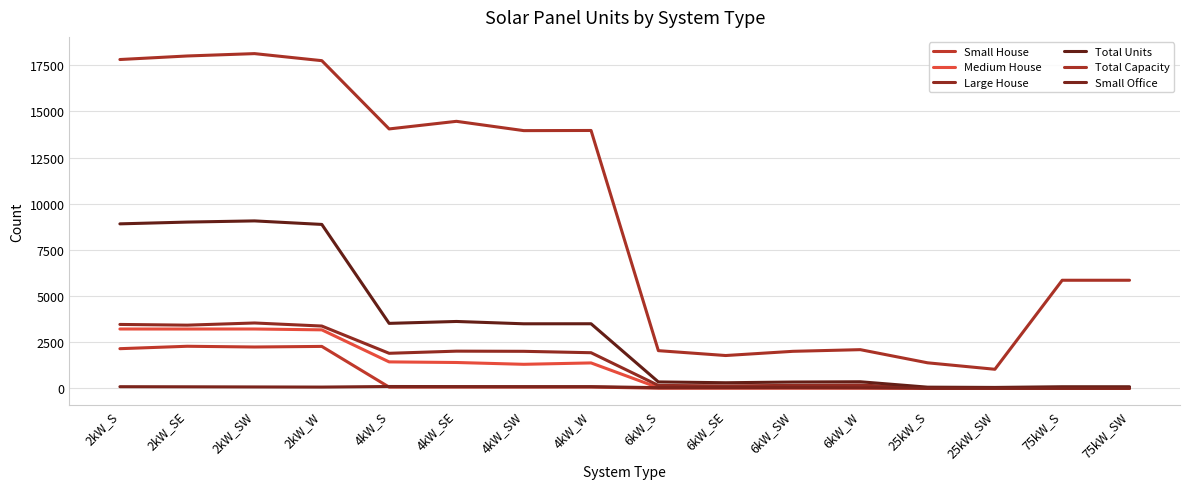

What position from the right is 4kW_S?

12